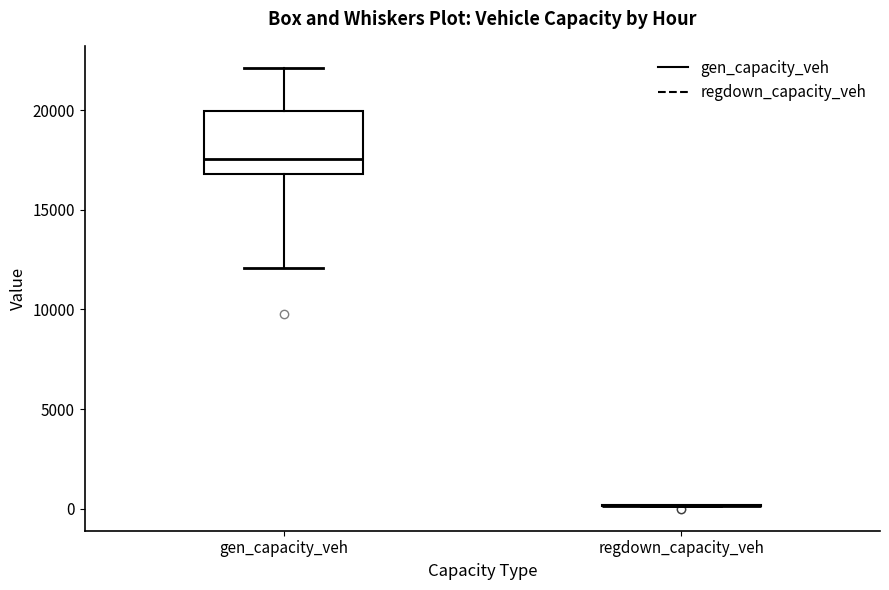

Reading left to right, transcribe this box plot: for each box, give where its median line is, the range the box spans, and where its two whiskers end, as read against the y-axis. The values are not printed on the chart, so give them approximately, as read against the axis.

gen_capacity_veh: median 17500, box 17000 to 20000, whiskers 12000 to 22000
regdown_capacity_veh: box collapsed to a line at 0, whiskers 0 to 0